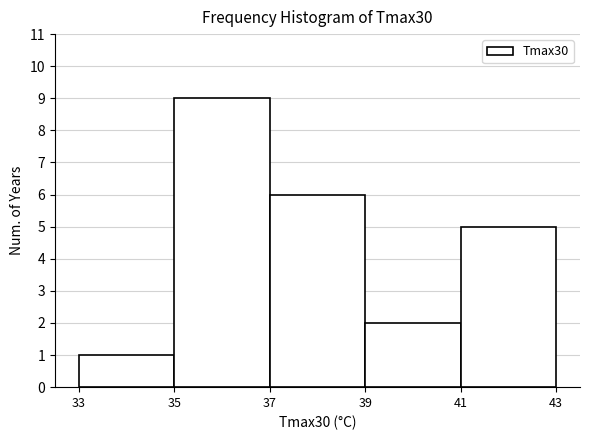

Reading left to right, transcribe this chart: for each bar, give the range it covers on the x-axis and its height. The values are not printed on the chart, so give them approximately, as read against the axis.

33 to 35: 1
35 to 37: 9
37 to 39: 6
39 to 41: 2
41 to 43: 5